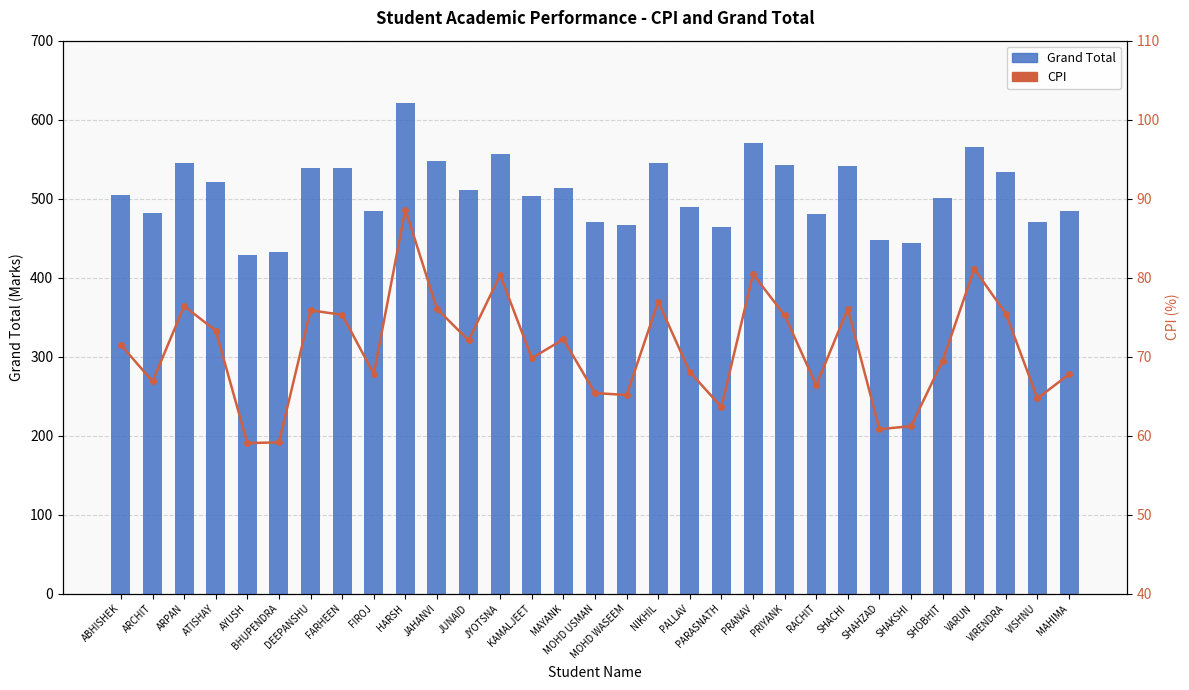

What is the value of the Grand Total bar at the 5th from the left?

428.0